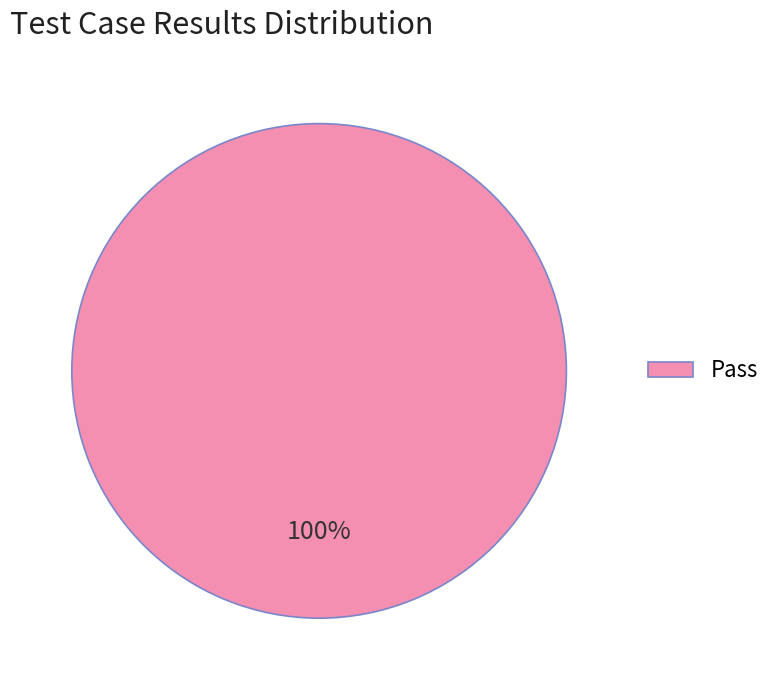

Count the number of slices in the pie.

1